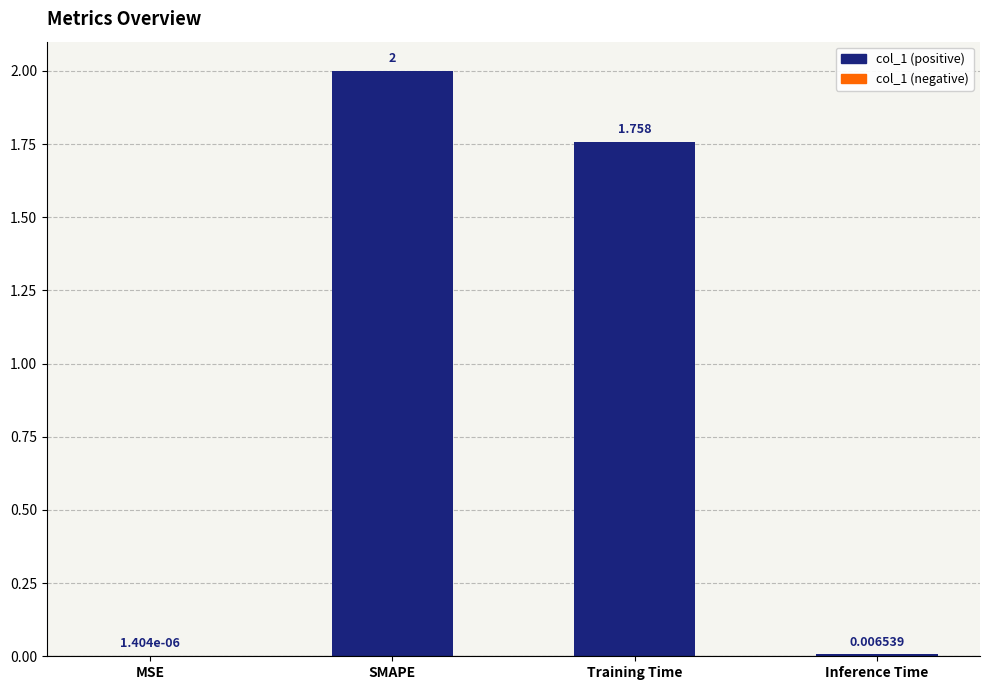

Which label corresponds to the largest value in the chart?

SMAPE